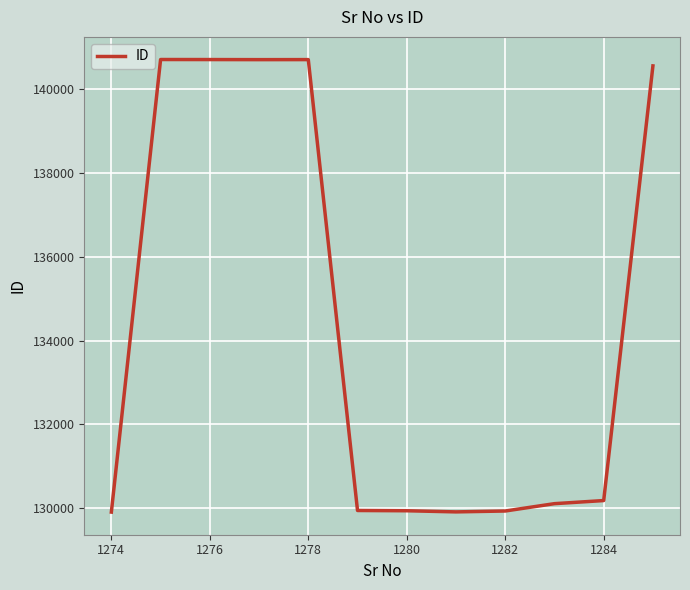

Count the number of categories in the chart.

12